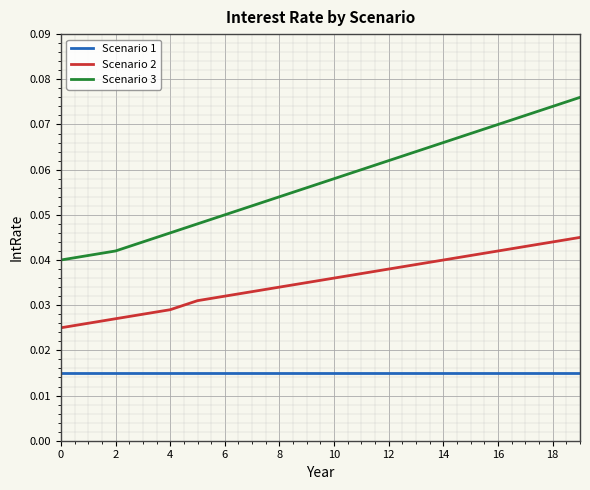

Which series has the widest spread of values?

Scenario 3